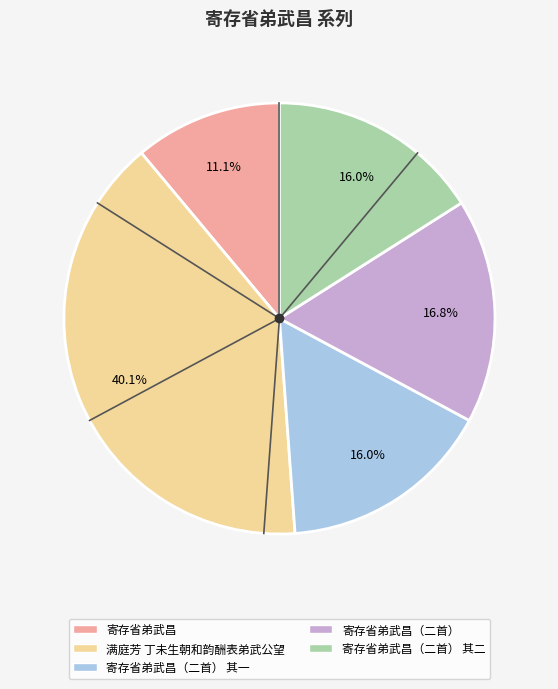

Does any single category account for the majority?

No